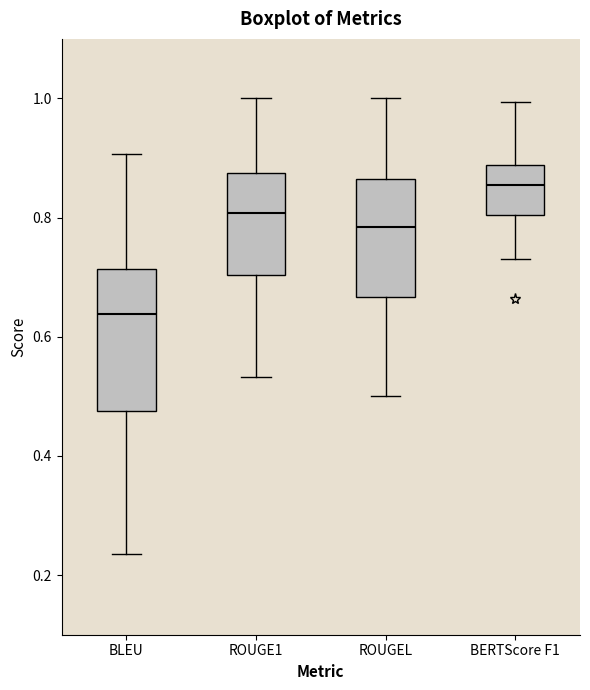

Where is the lower edge of the box for BERTScore F1 on the y-axis? The values are not printed on the chart, so give them approximately, as read against the axis.

0.80